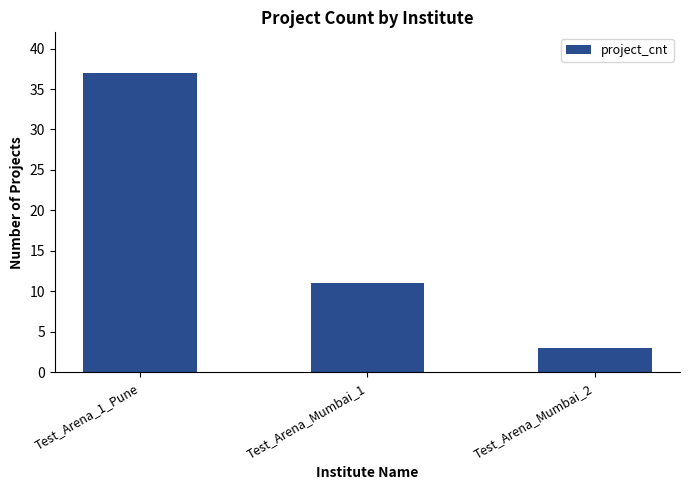

How many data points are less than 11?

1